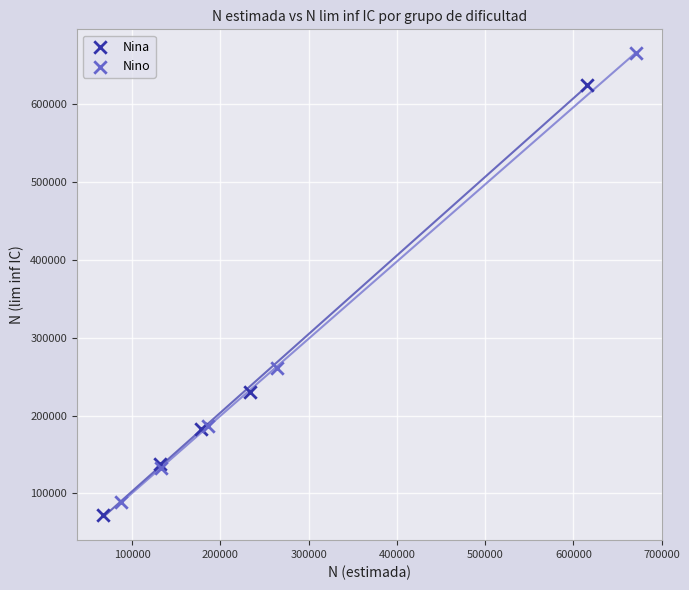

Which series has the largest Y range (max minus min)?

Nino